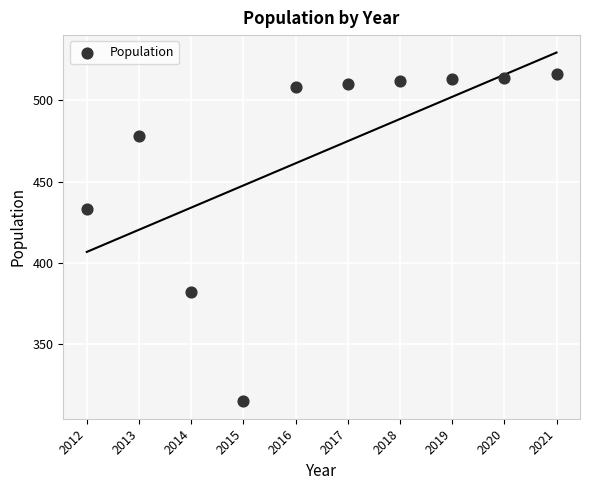

What Y value in the scatter plot is closest to 415?

433